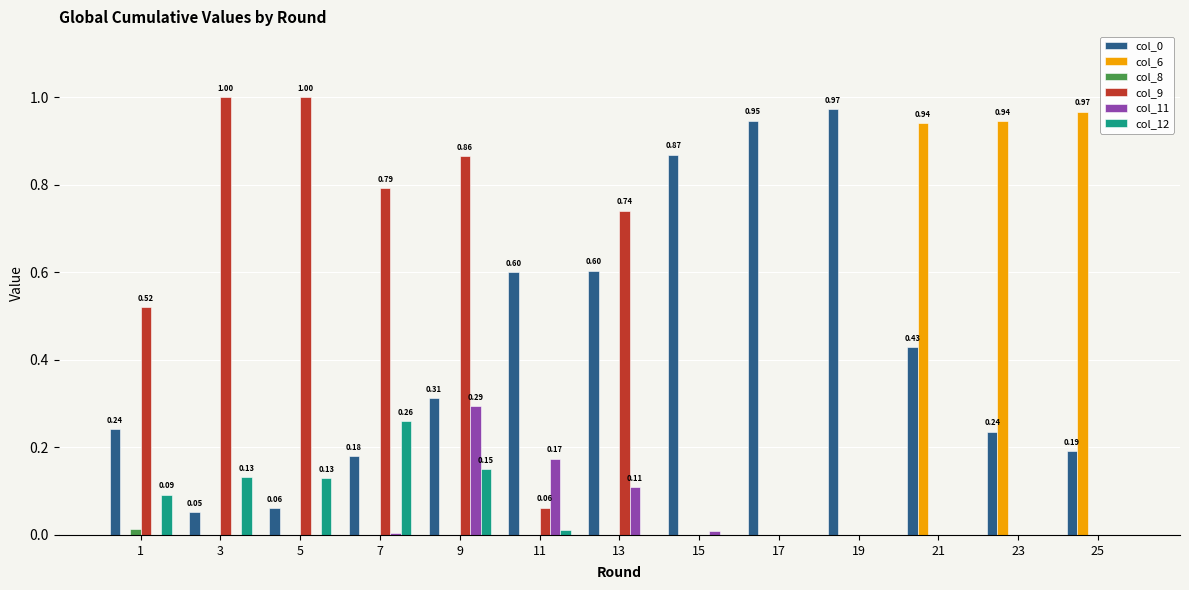

What is the sum of all col_11 values?

0.6